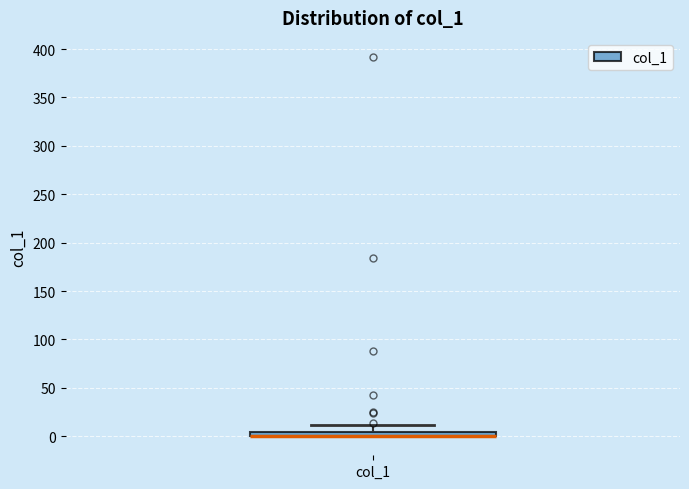

Where is the lower edge of the box for col_1 on the y-axis? The values are not printed on the chart, so give them approximately, as read against the axis.

0